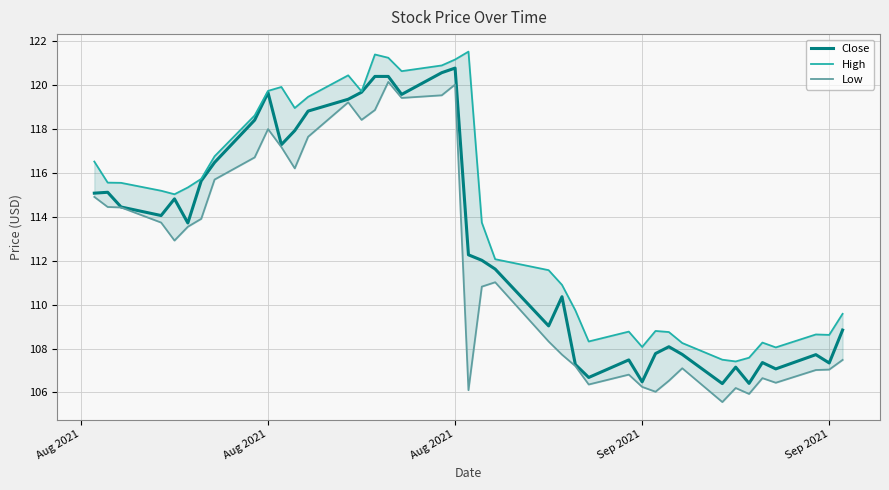

How many lines are shown in the chart?

3